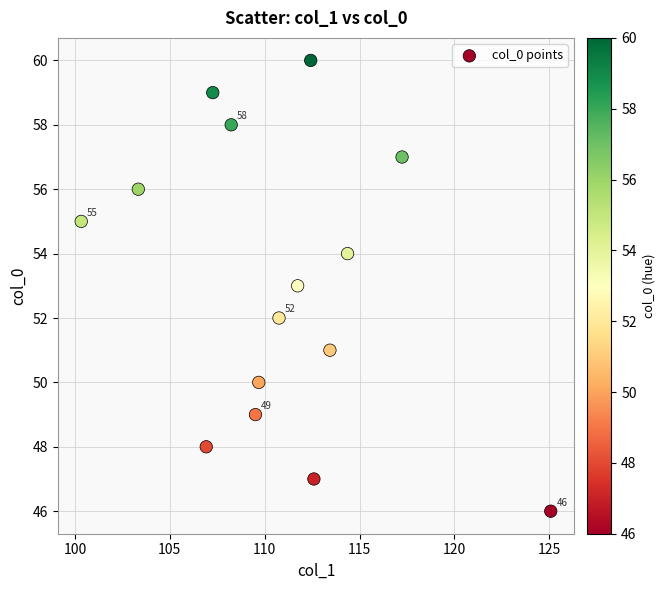

What is the range of Y values (max minus min)?

14